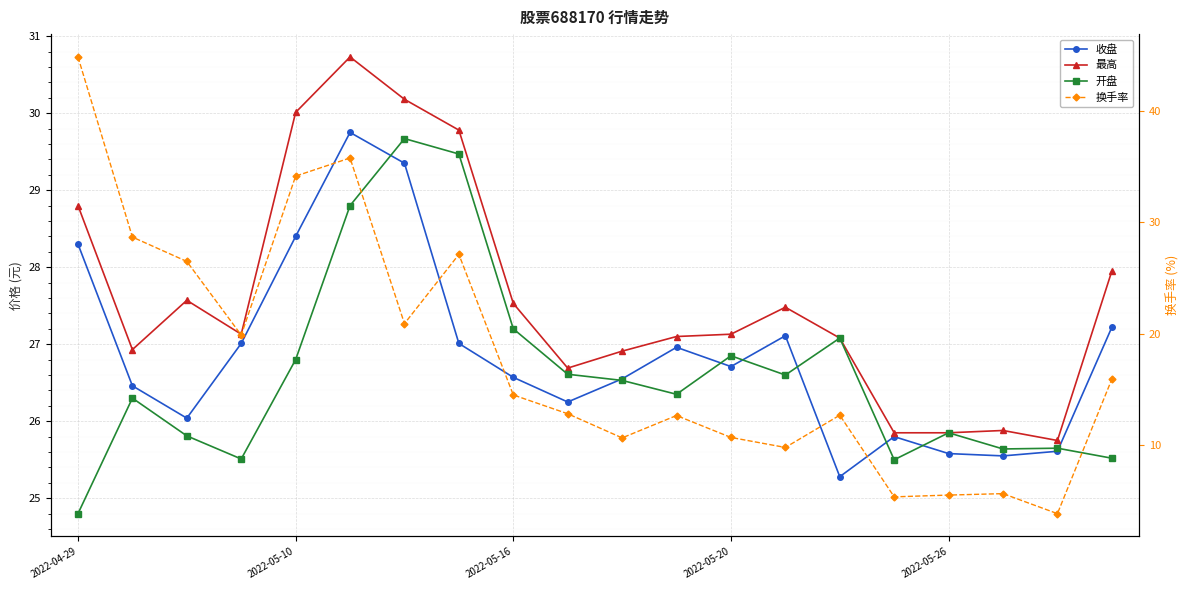

Which category has the lowest value in the 换手率 series?

18